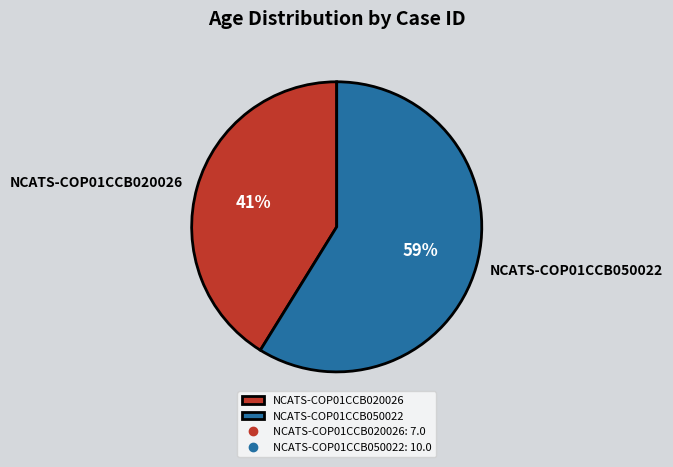

Is it true that NCATS-COP01CCB050022 is 54% of the pie?

False